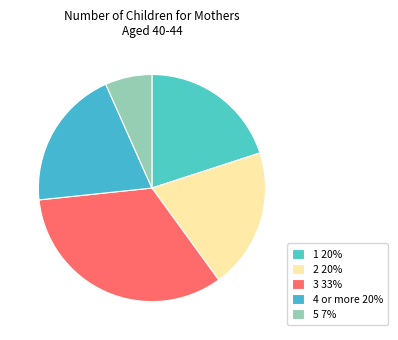

How many slices are in this pie chart?

5